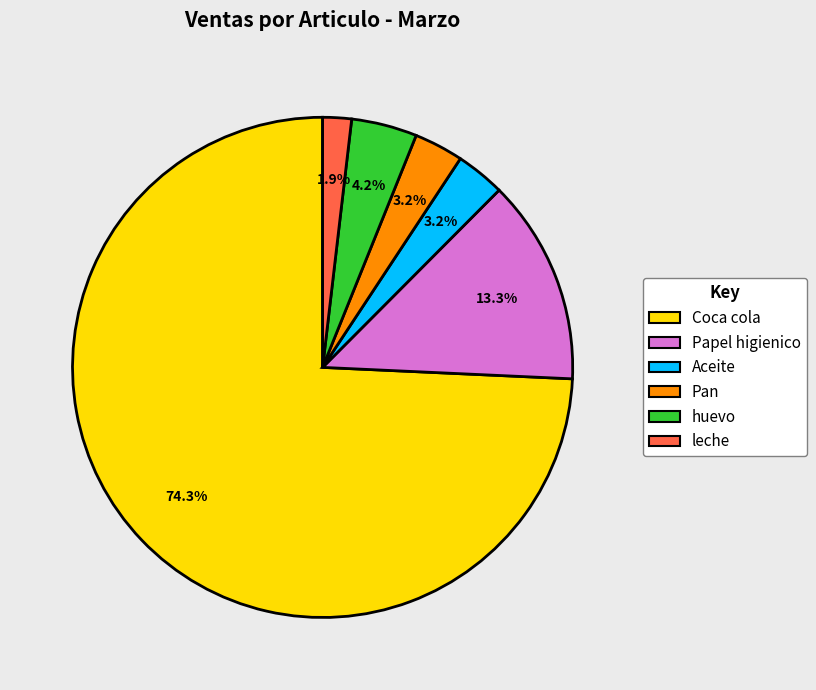

The Papel higienico slice represents 4% of the pie. True or false?

False